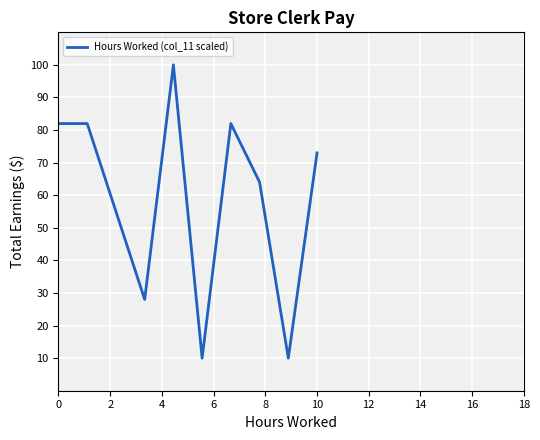

How many series are shown in this chart?

1